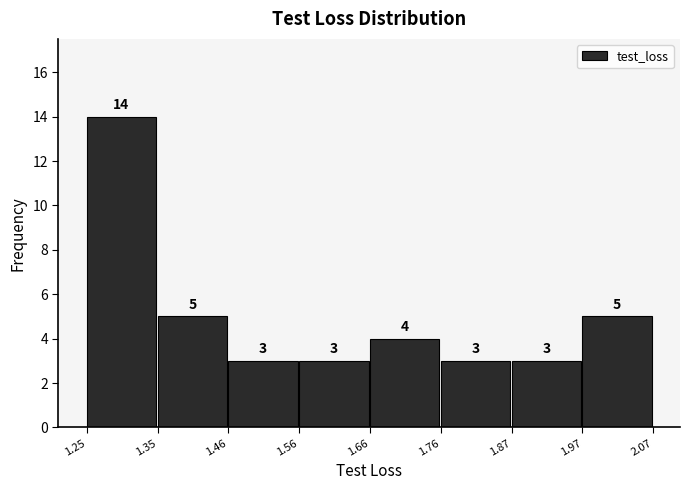

Reading left to right, list every bar in this chart as the range it spans on the x-axis followed by its height.

1.25 to 1.35: 14
1.35 to 1.46: 5
1.46 to 1.56: 3
1.56 to 1.66: 3
1.66 to 1.76: 4
1.76 to 1.87: 3
1.87 to 1.97: 3
1.97 to 2.07: 5